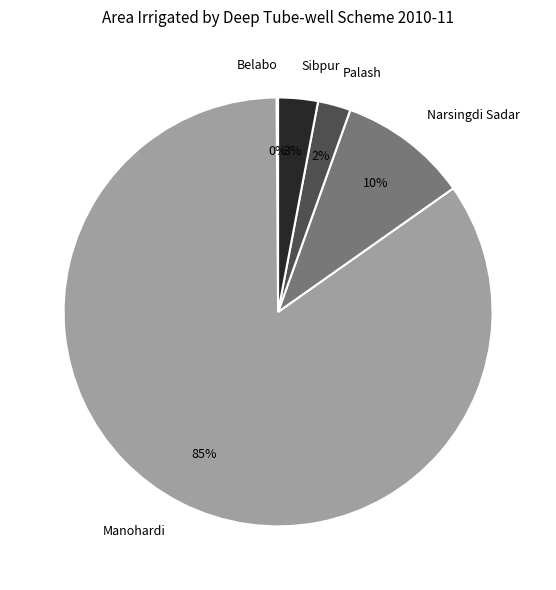

Is the sum of Narsingdi Sadar and Manohardi greater than half?

Yes